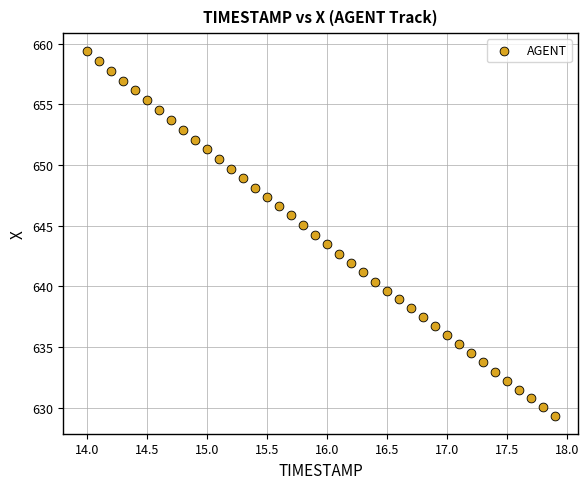

What is the range of X values (max minus min)?

3.9